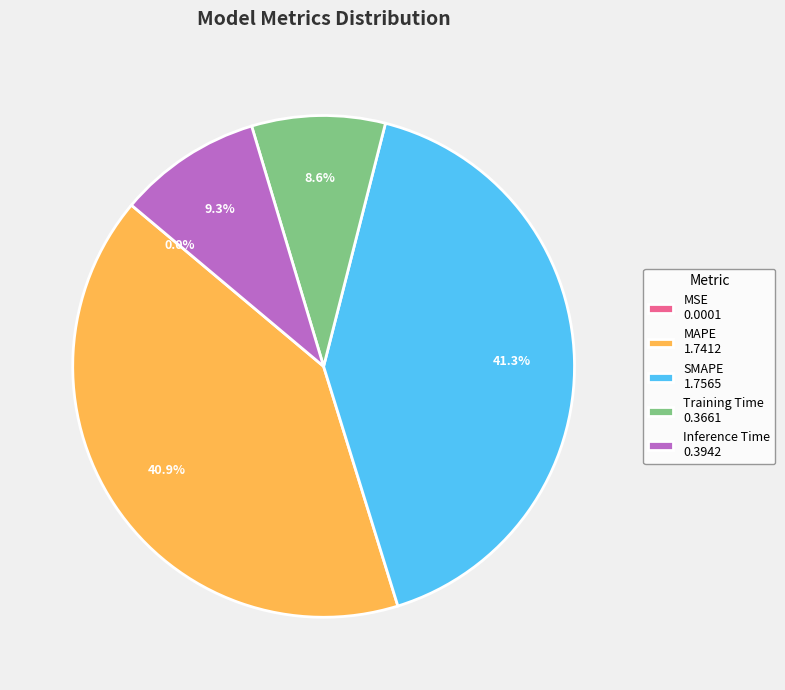

Approximately how many times larger is the value at MAPE 1.7412 compared to SMAPE 1.7565?

1.0